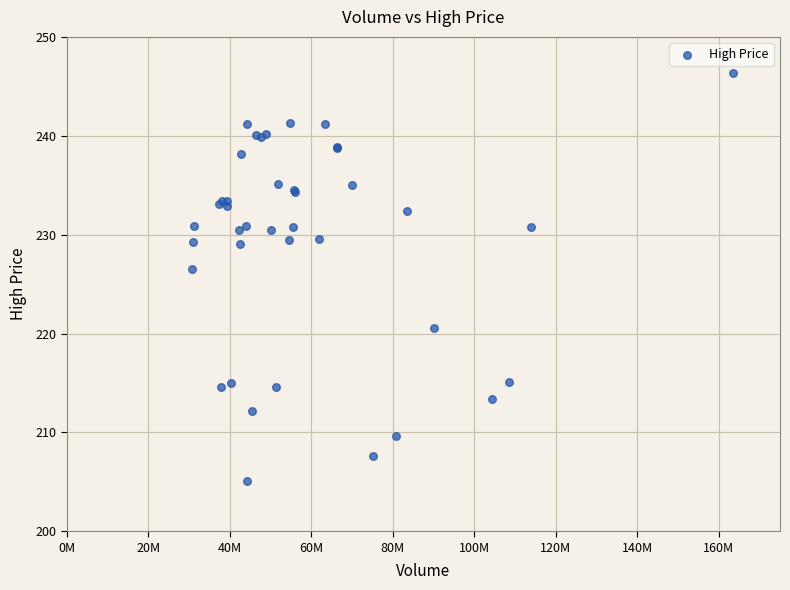

What Y value in the scatter plot is closest to 225?

226.5